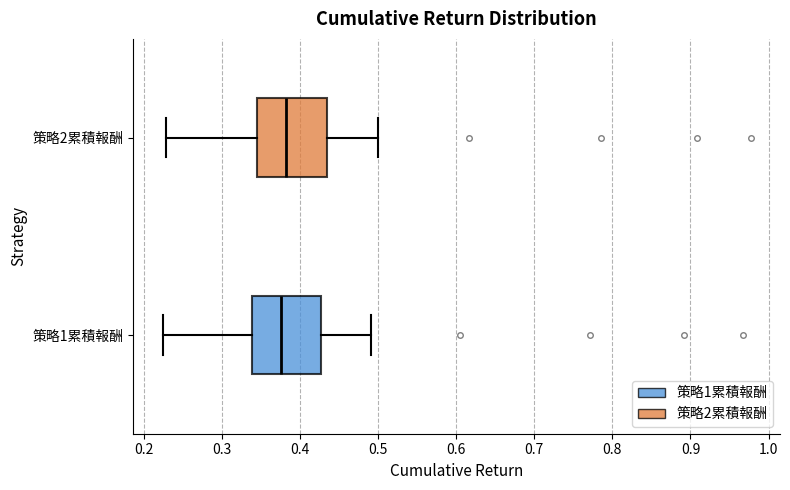

Reading bottom to top, read every box against the x-axis: the position of its median line, the range the box covers, and the ends of its whiskers. The values are not printed on the chart, so give them approximately, as read against the axis.

策略1累積報酬: median 0.38, box 0.34 to 0.43, whiskers 0.22 to 0.49
策略2累積報酬: median 0.38, box 0.35 to 0.44, whiskers 0.23 to 0.50